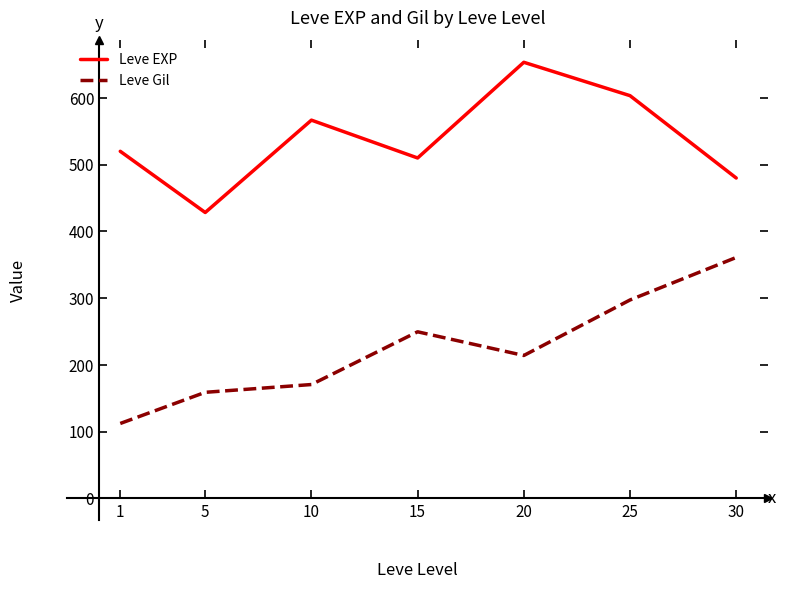

At how many categories does at least one series exceed 123?

7